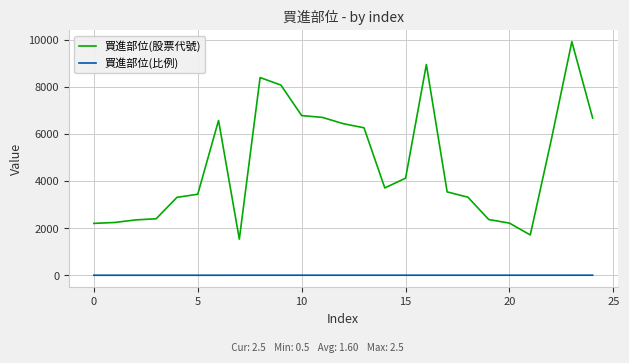

Rank the series by their maximum value, from highest to lowest.

買進部位(股票代號), 買進部位(比例)